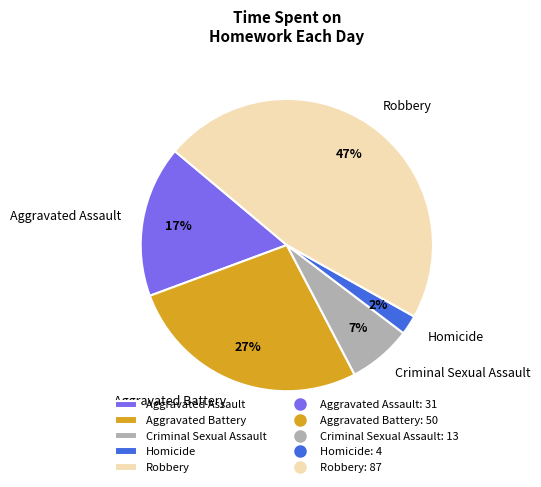

To the nearest percent, what is the difference between the Robbery and Homicide slice percentages?

45%